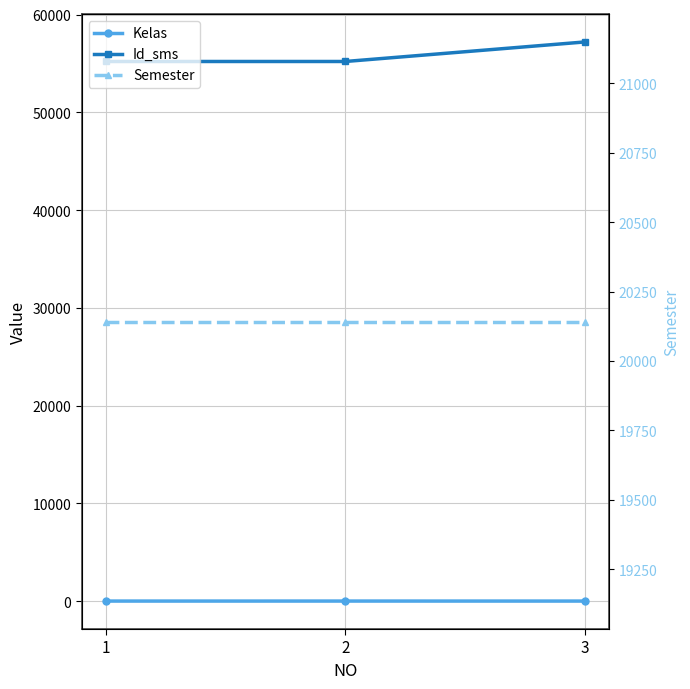

Which category has the highest value in the Id_sms series?

3